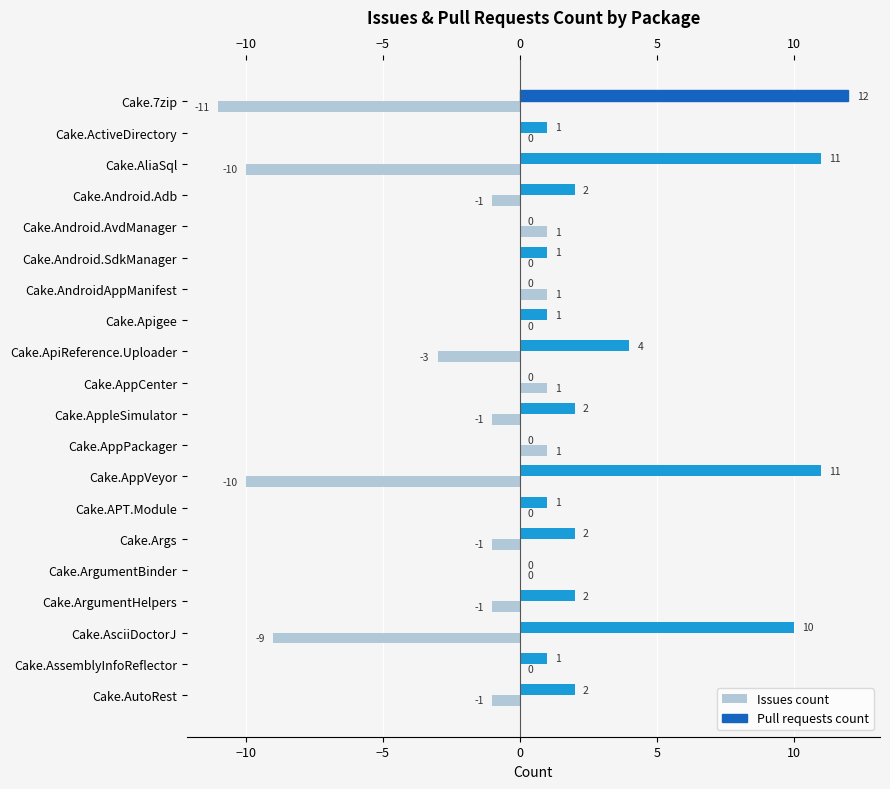

How many positive values does the Pull requests count series have?

15